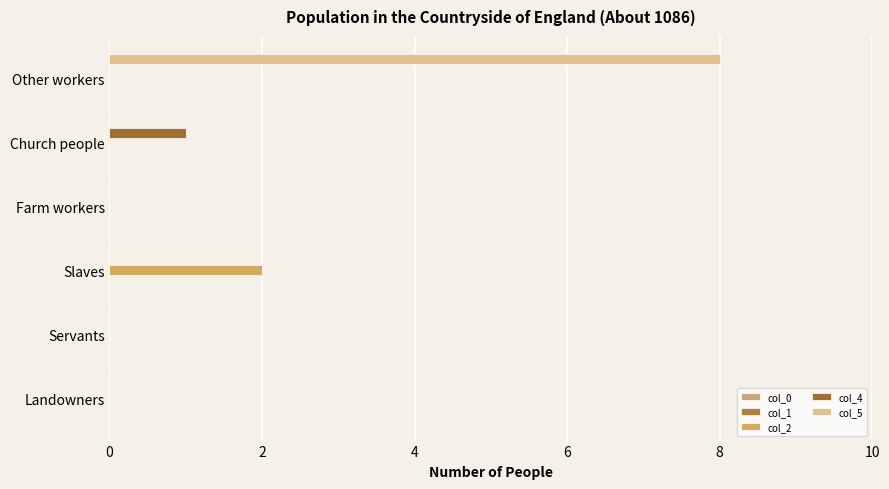

Count the number of data series in this chart.

3